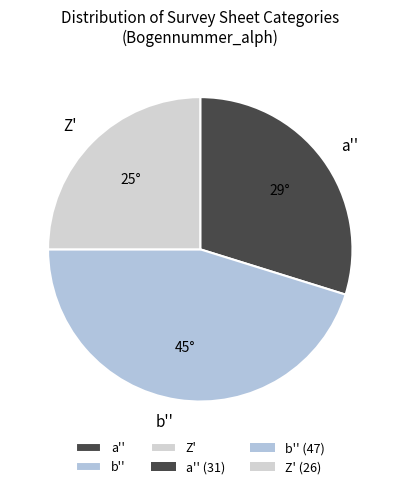

Does b'' represent more than half of the total?

No